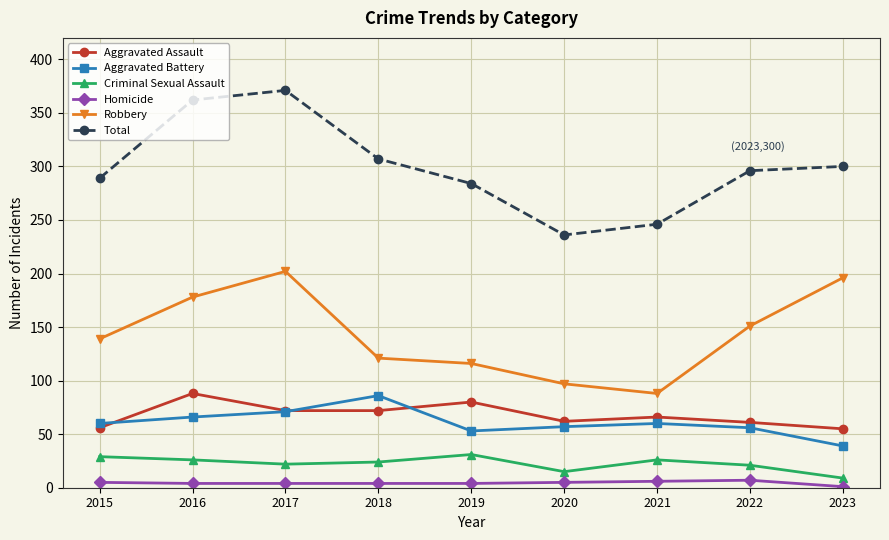

What is the value of the Criminal Sexual Assault point at the 7th from the left?

26